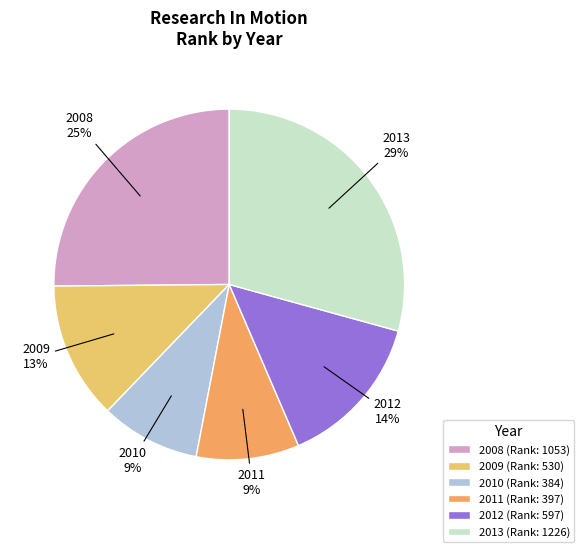

The 2011 slice represents 19% of the pie. True or false?

False